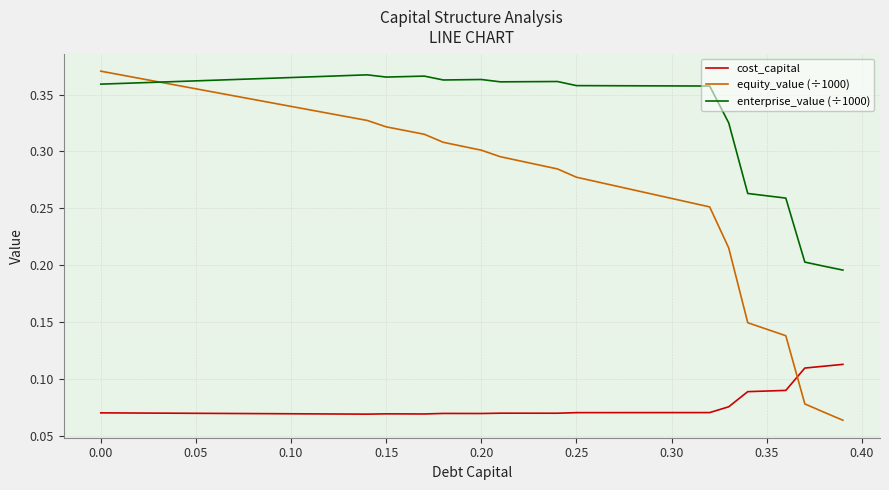

List the series in order of their overall mean, lowest first.

cost_capital, equity_value (÷1000), enterprise_value (÷1000)